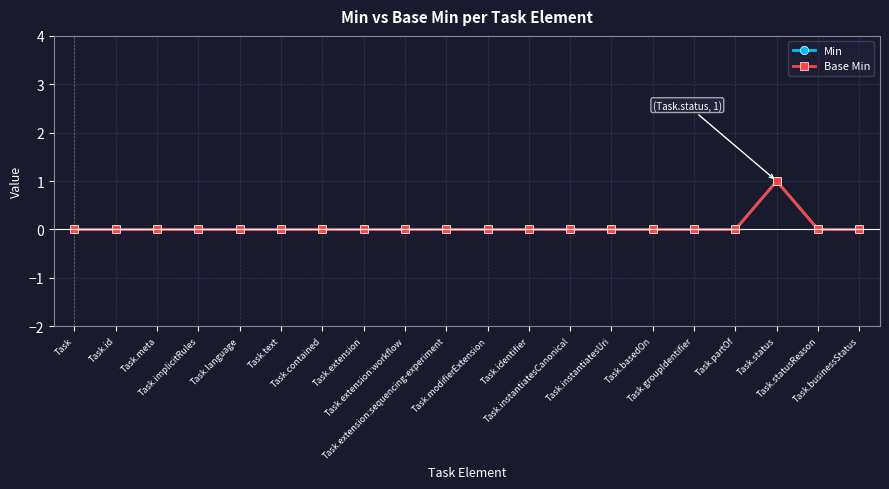

True or false: Base Min and Min cross at least once.

False